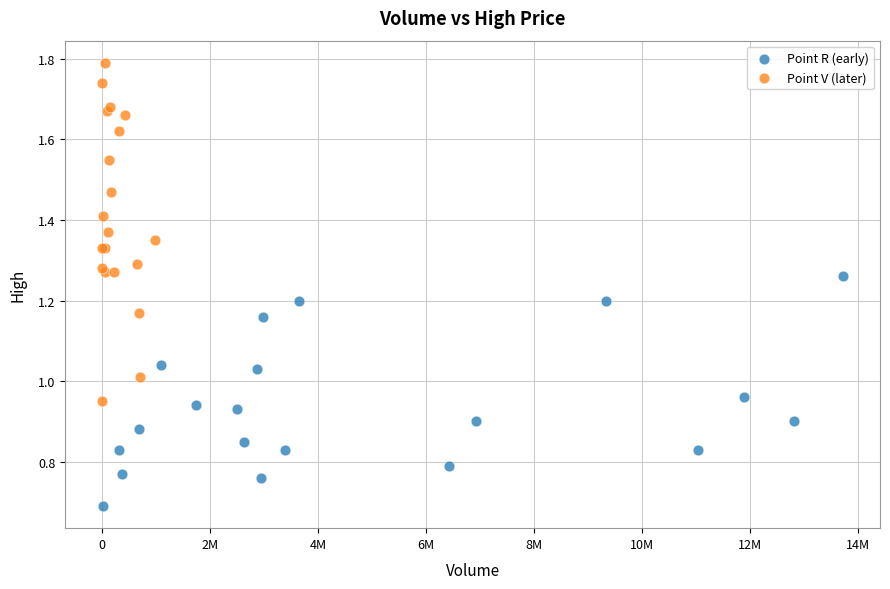

Which series has the largest Y range (max minus min)?

Point V (later)